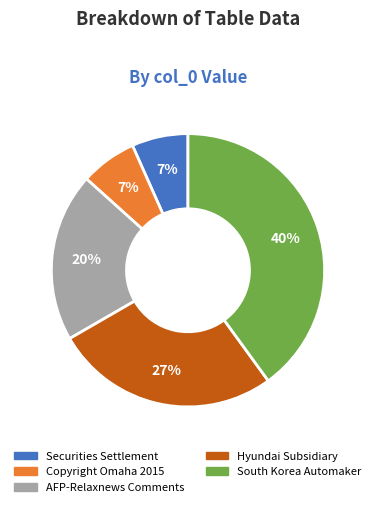

To the nearest percent, what is the difference between the largest and smallest slice percentages?

33%